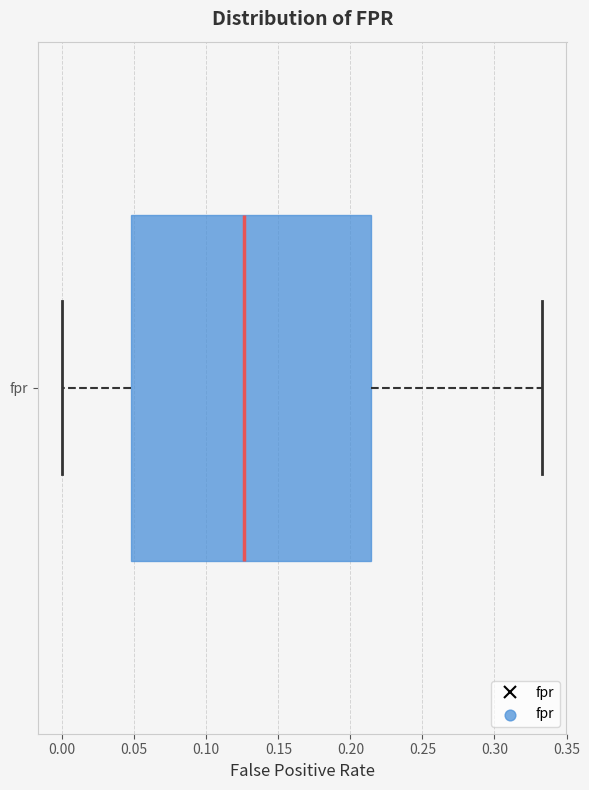

Read this box plot against the x-axis: the position of the median line, the range covered by the box, and the ends of both whiskers. The values are not printed on the chart, so give them approximately, as read against the axis.

median 0.125, box 0.050 to 0.215, whiskers 0.000 to 0.335